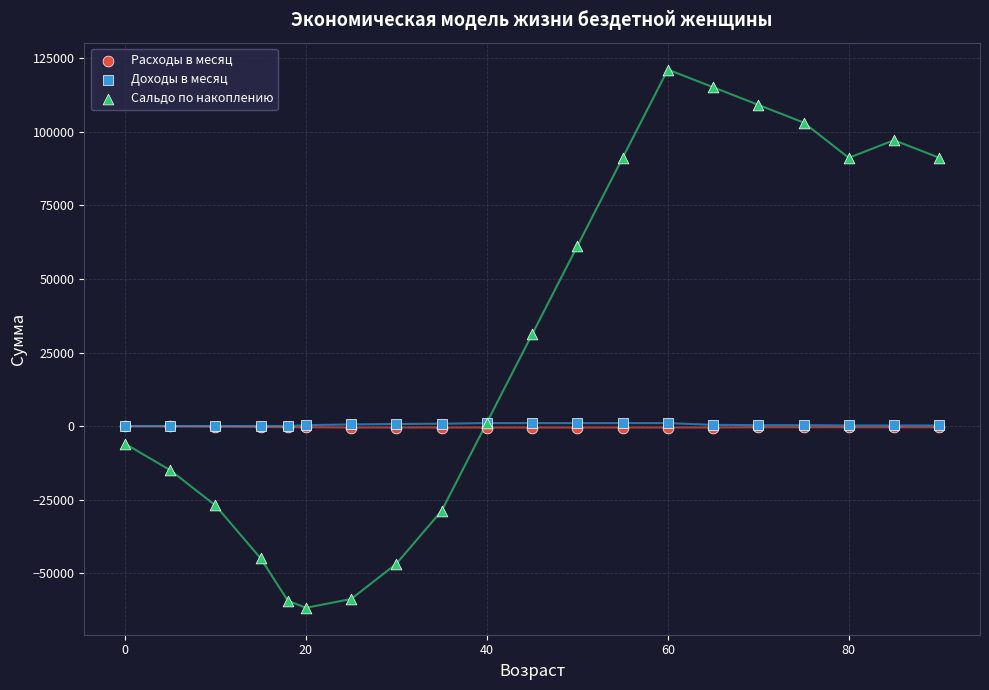

What are all the series names shown in the legend?

Расходы в месяц, Доходы в месяц, Сальдо по накоплению